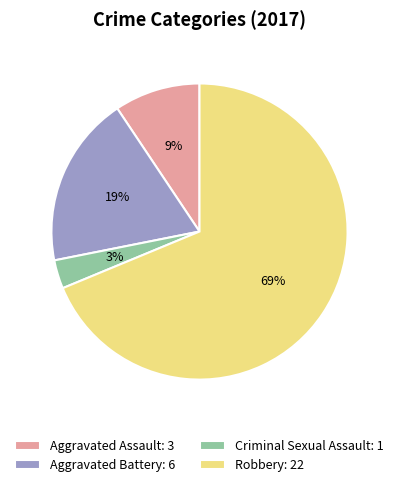

To the nearest percent, what is the difference between the largest and smallest slice percentages?

66%